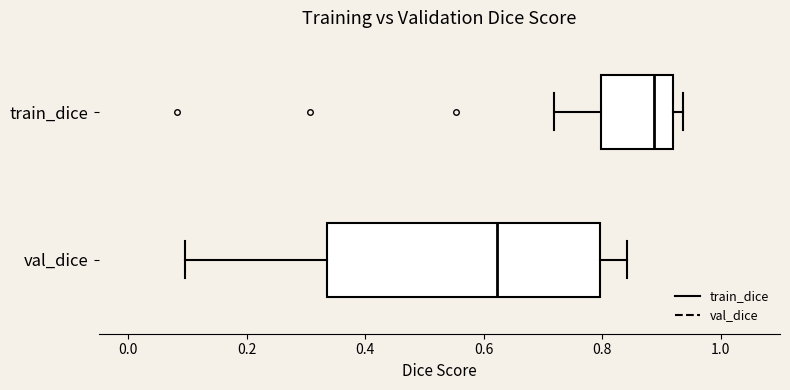

Which box's median line is the furthest to the left?

val_dice